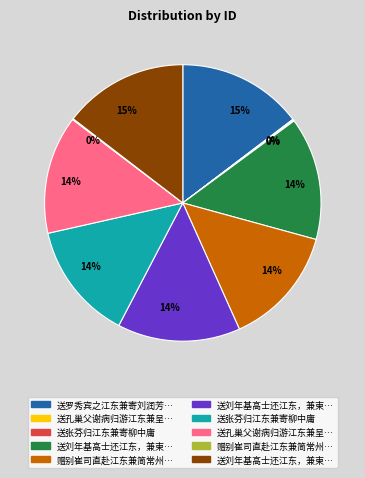

To the nearest percent, what is the average slice percentage?

10%